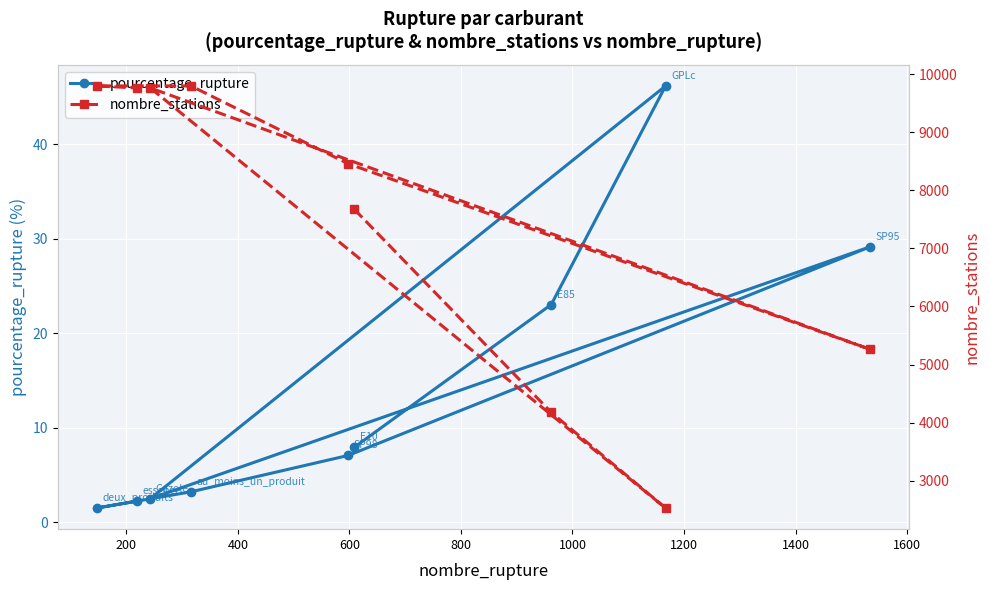

How many values in the pourcentage_rupture series exceed 7?

5